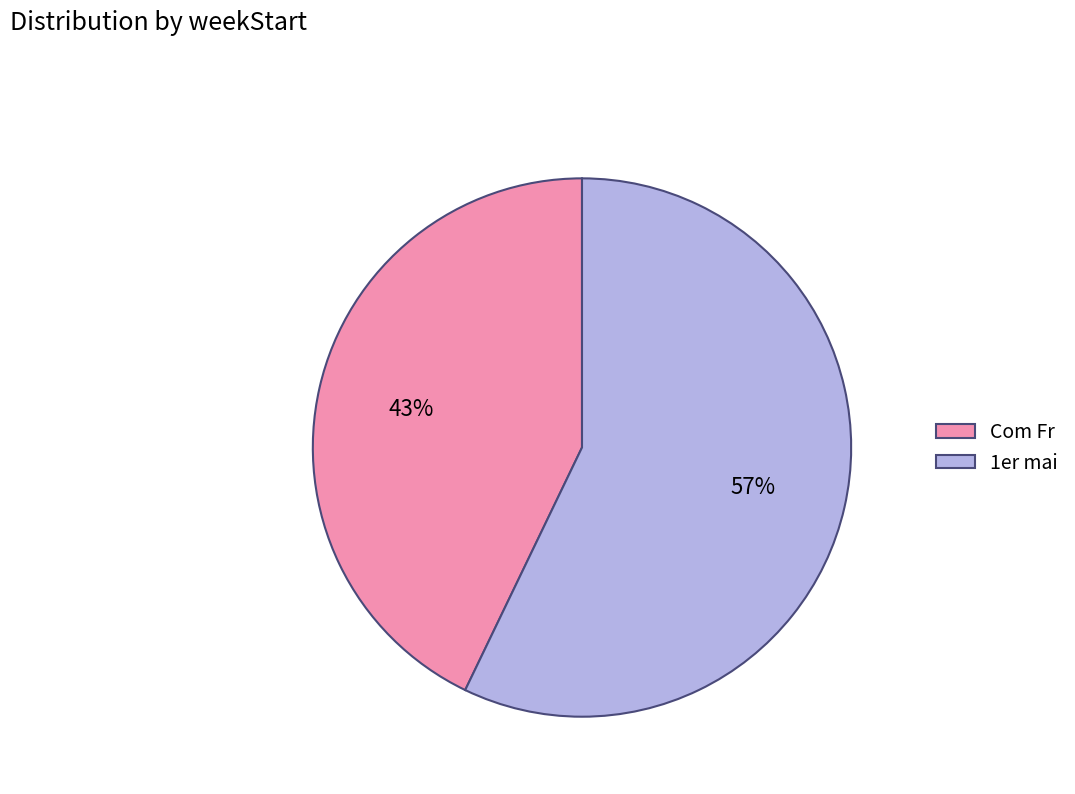

Is it true that 1er mai is 57% of the pie?

True